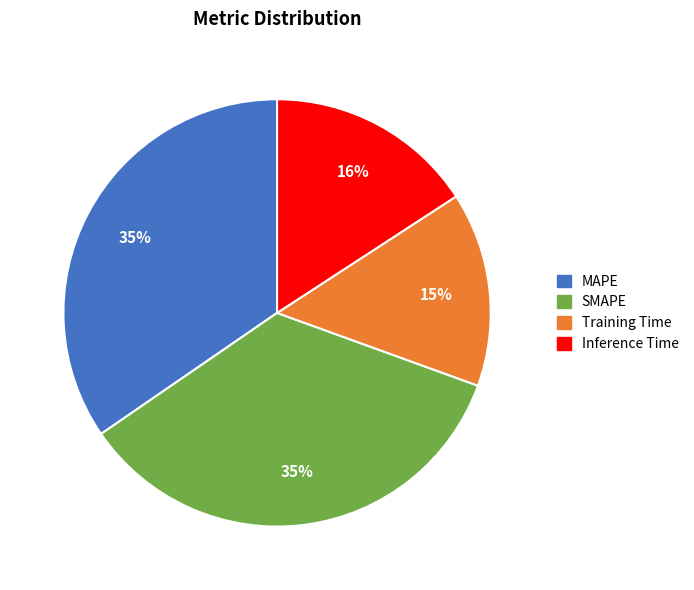

The SMAPE slice represents 35% of the pie. True or false?

True